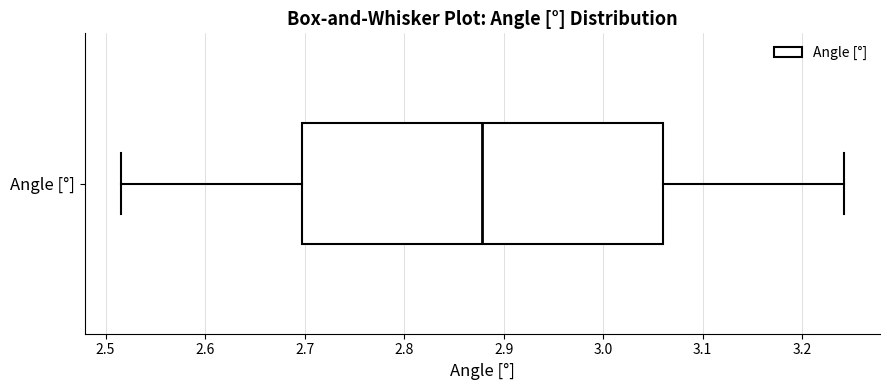

Read this box plot against the x-axis: the position of the median line, the range covered by the box, and the ends of both whiskers. The values are not printed on the chart, so give them approximately, as read against the axis.

median 2.88, box 2.70 to 3.06, whiskers 2.52 to 3.24